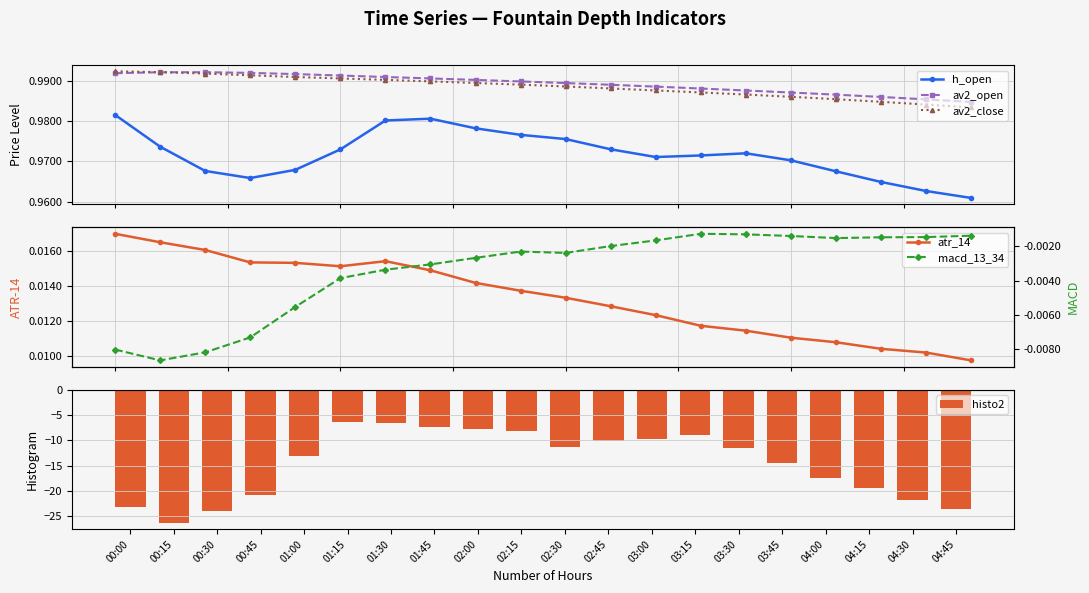

Which series has the largest range (max minus min)?

histo2